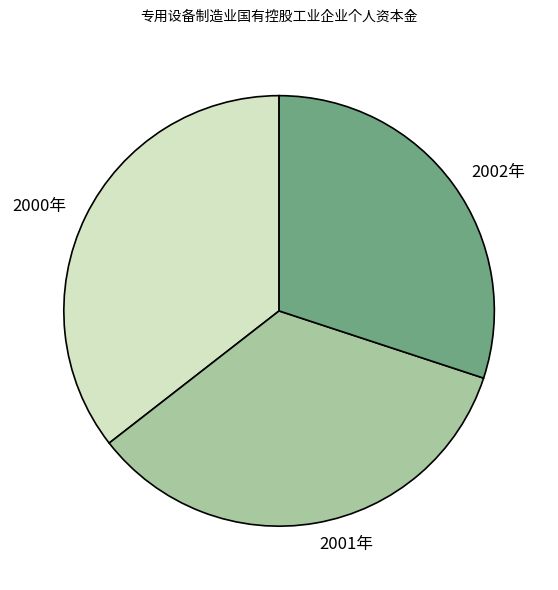

True or false: 2000年 accounts for 27% of the total.

False